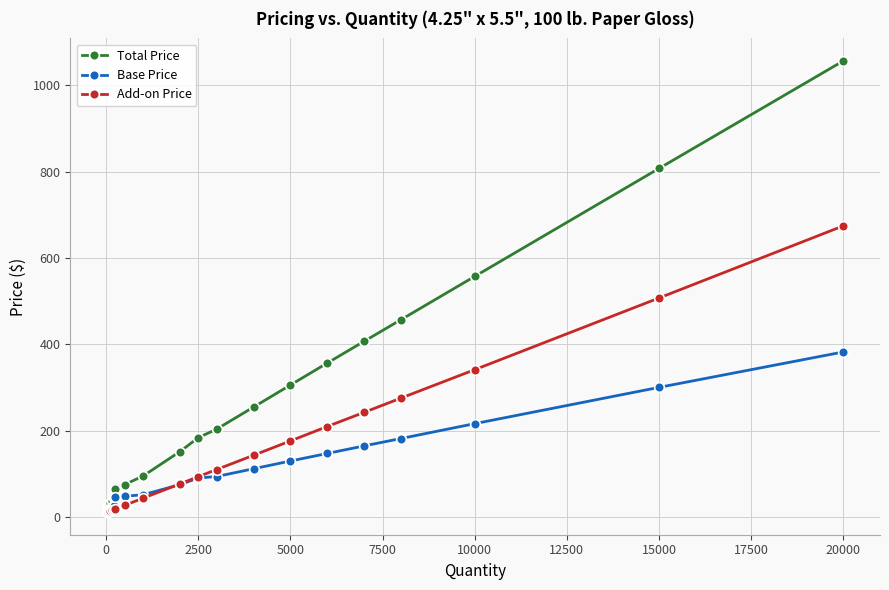

True or false: Add-on Price and Total Price intersect in this chart.

False